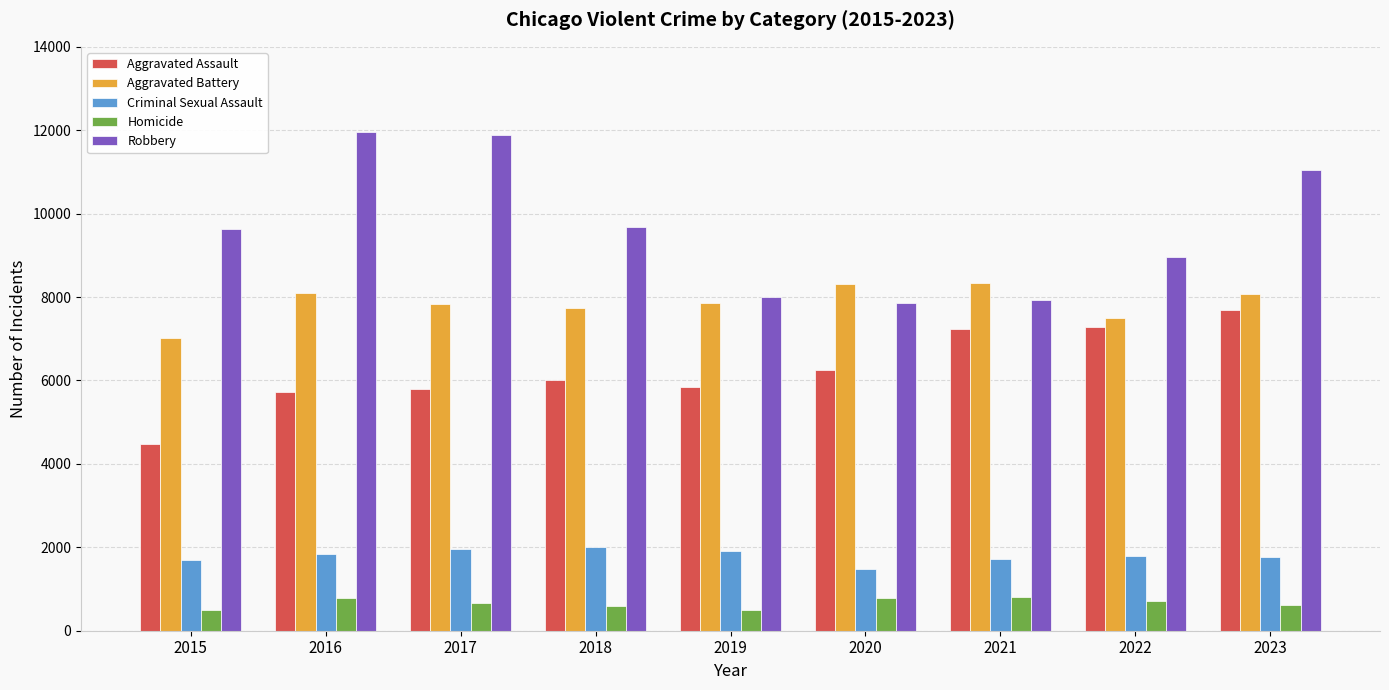

Which series has the widest spread of values?

Robbery